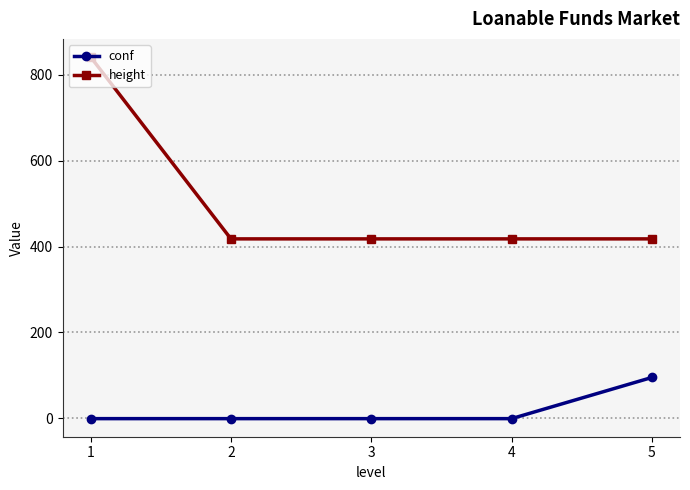

What are all the series names shown in the legend?

conf, height